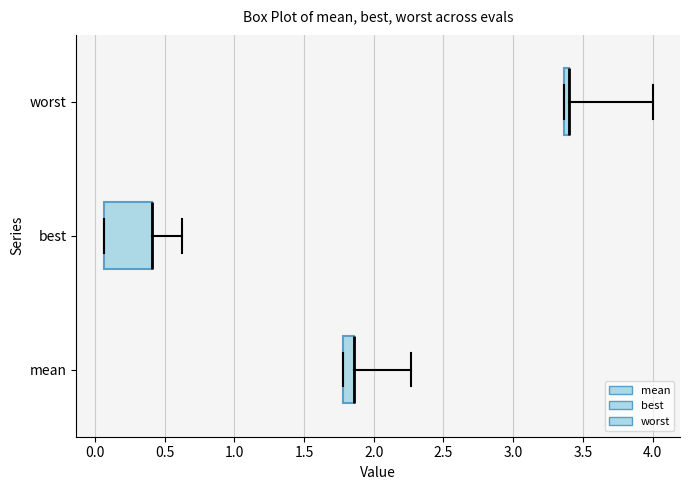

Which box is the widest, from its left edge to its right edge?

best